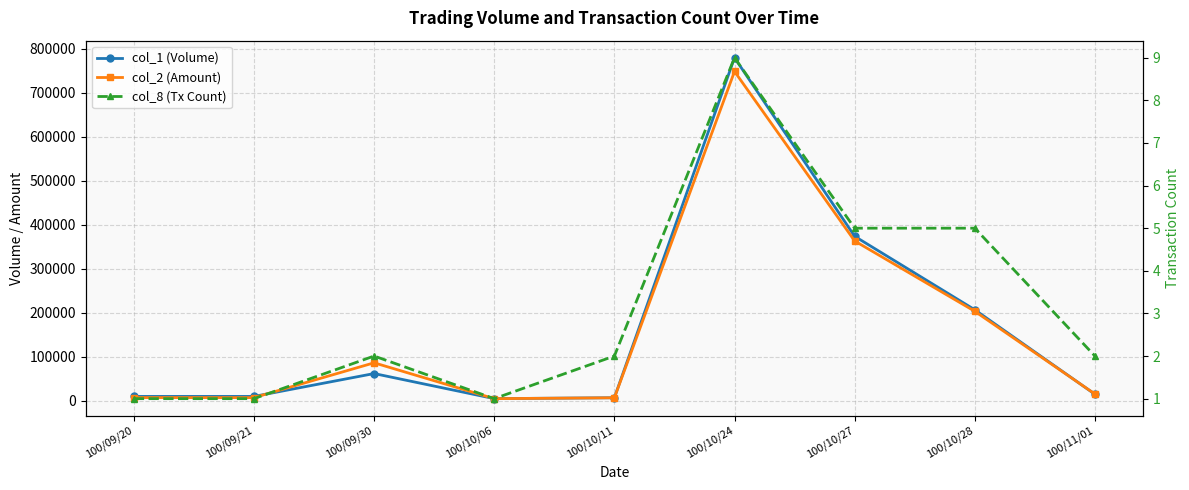

At which category does col_8 (Tx Count) reach its first local valley?

100/10/06